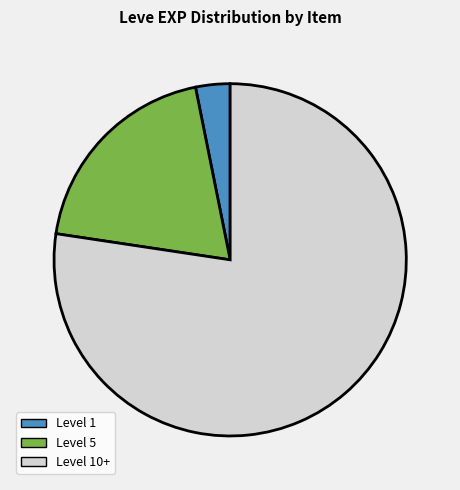

How many slices are in this pie chart?

3